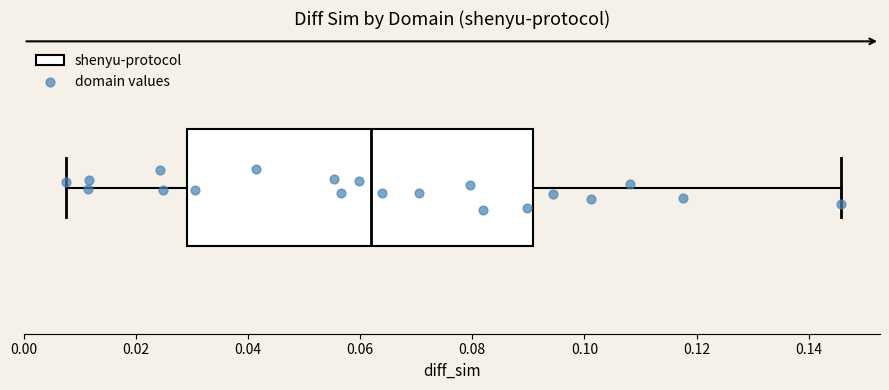

Where does the right whisker of the box end on the x-axis? The values are not printed on the chart, so give them approximately, as read against the axis.

0.146